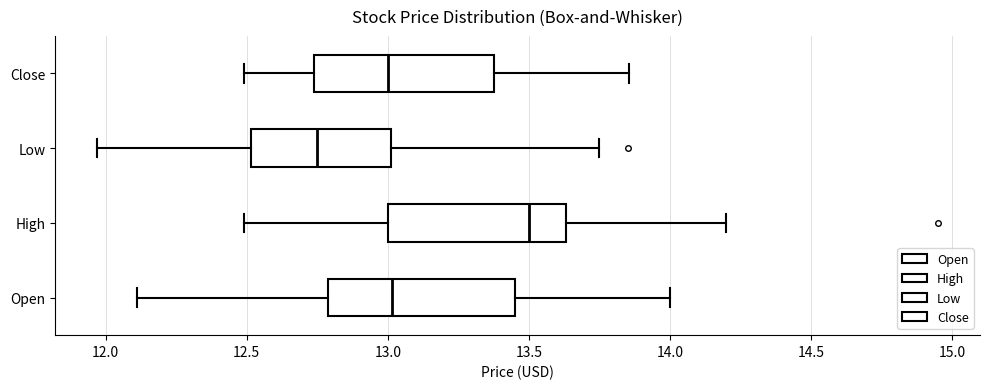

Where does the median line of the box for Close sit on the x-axis? The values are not printed on the chart, so give them approximately, as read against the axis.

13.00